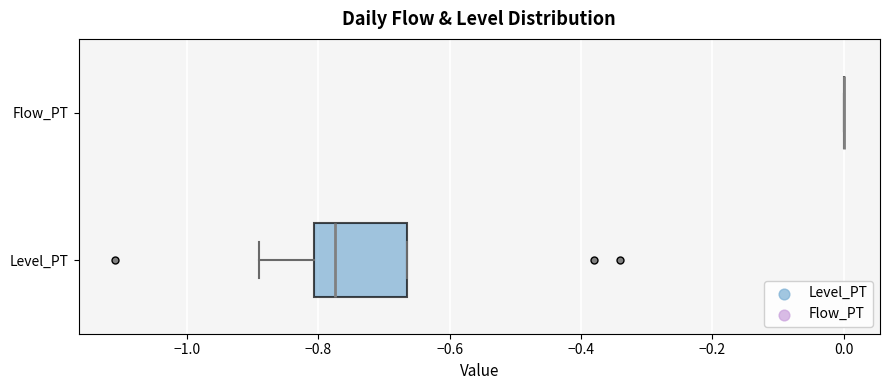

Comparing the boxes themselves (not the whiskers), which one is the widest?

Level_PT